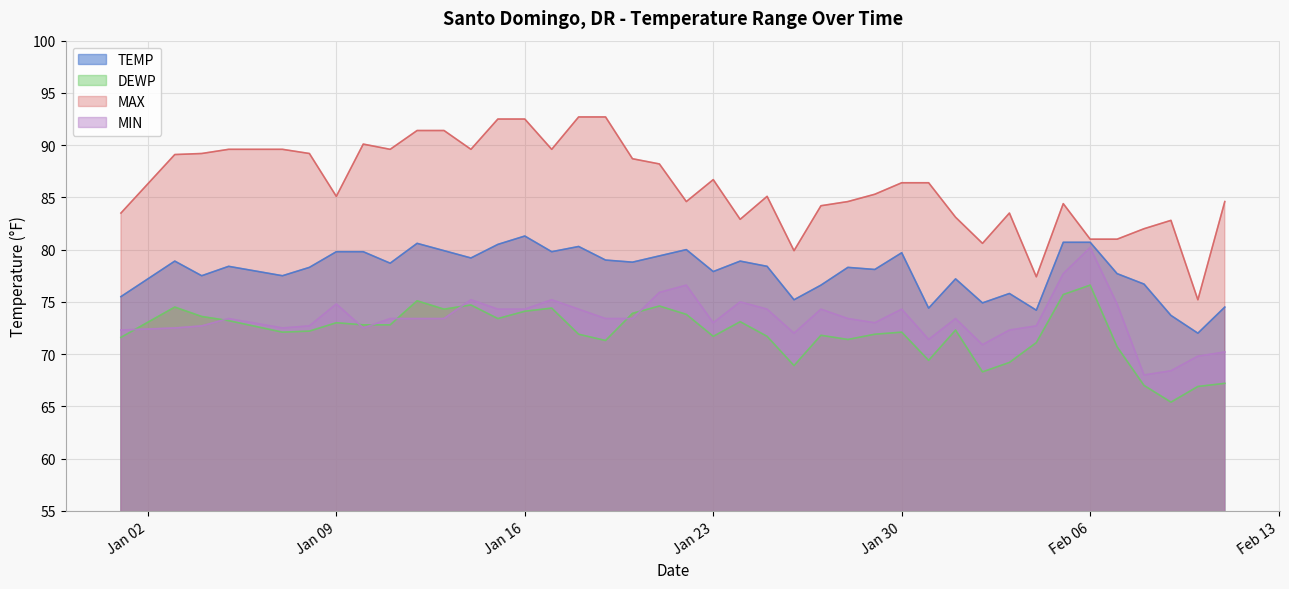

What is the difference between the highest and lowest values at 2024-01-08?

17.0